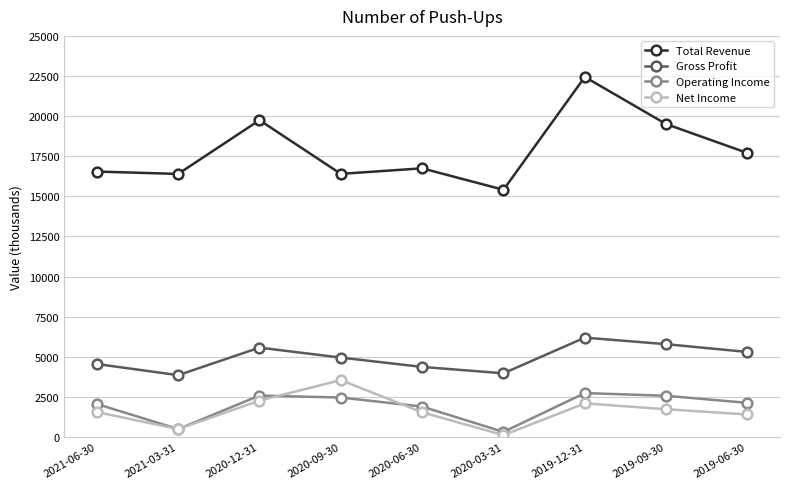

What is the lowest value of the Operating Income series?

312.3